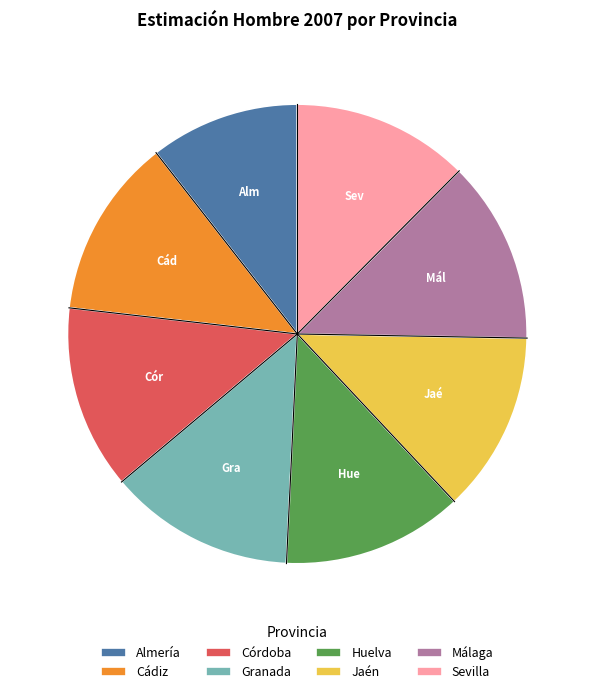

What is the smallest slice in the pie chart?

Almería